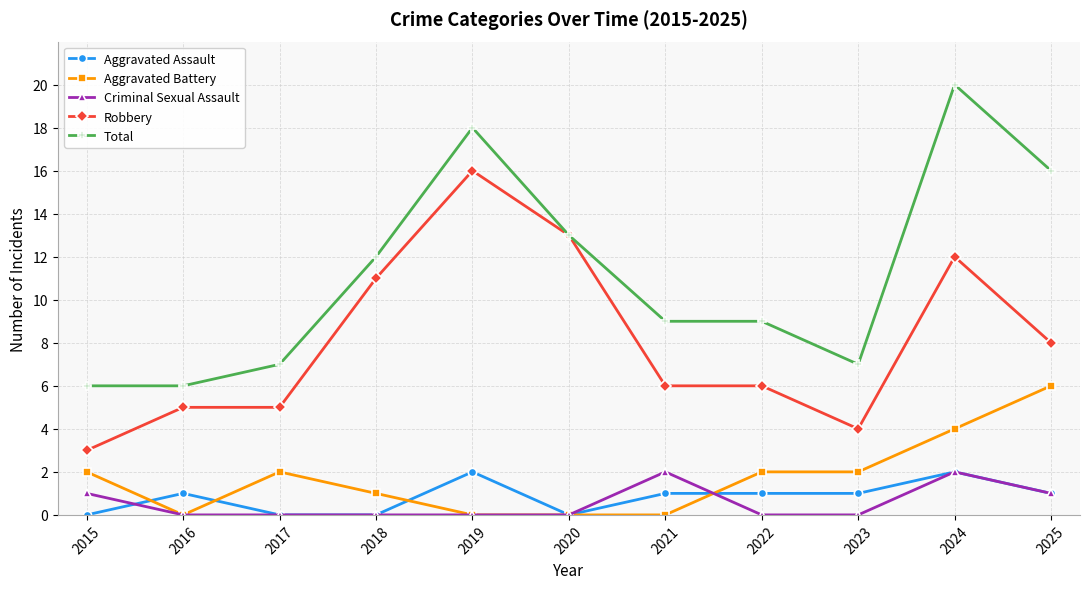

What is the sum of the Aggravated Assault values at 2022 and 2018?

1